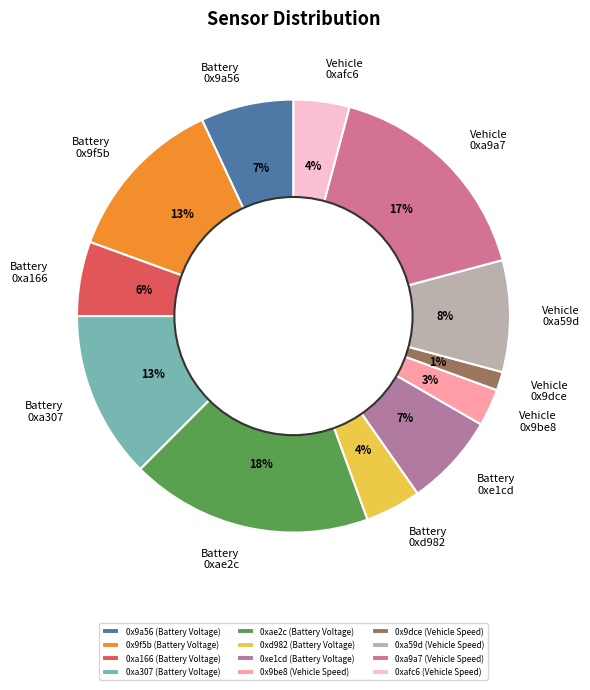

To the nearest percent, what is the average slice percentage?

8%